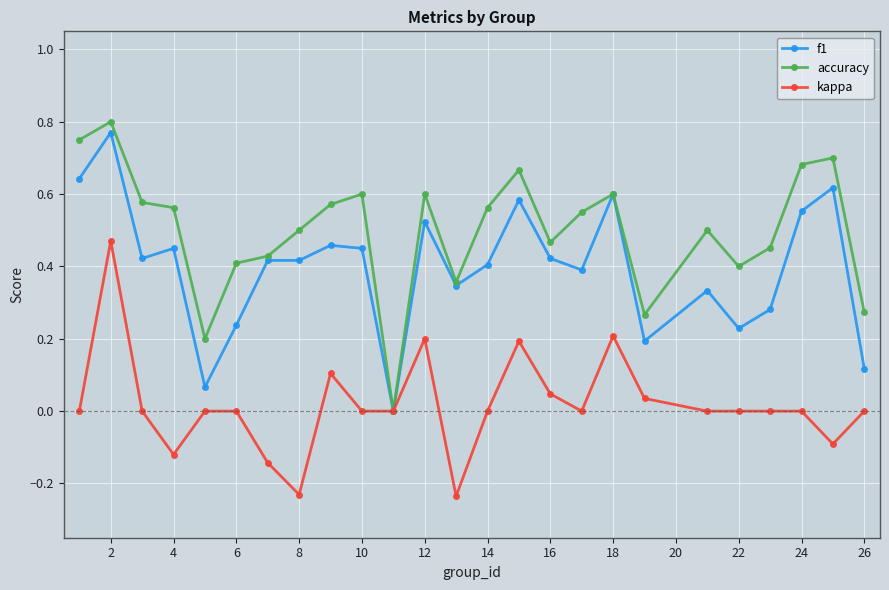

Which series has the largest total across all categories?

accuracy